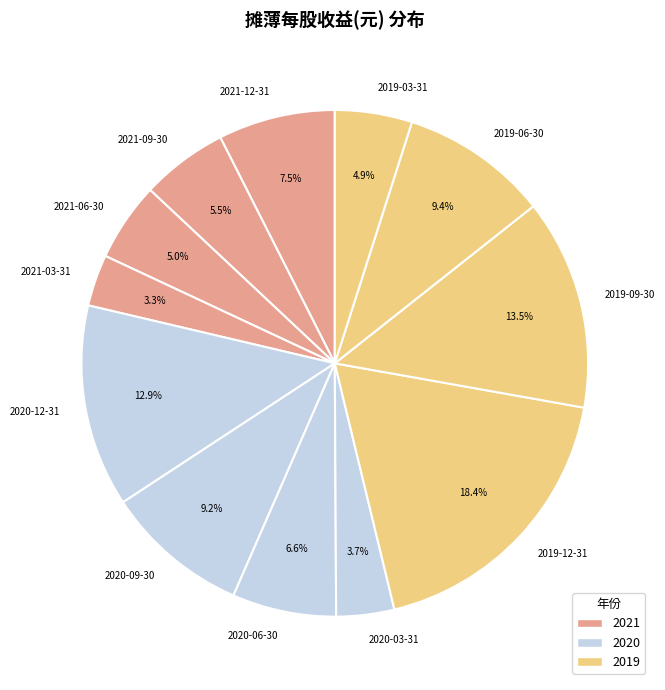

Which slice is the largest?

2019-12-31